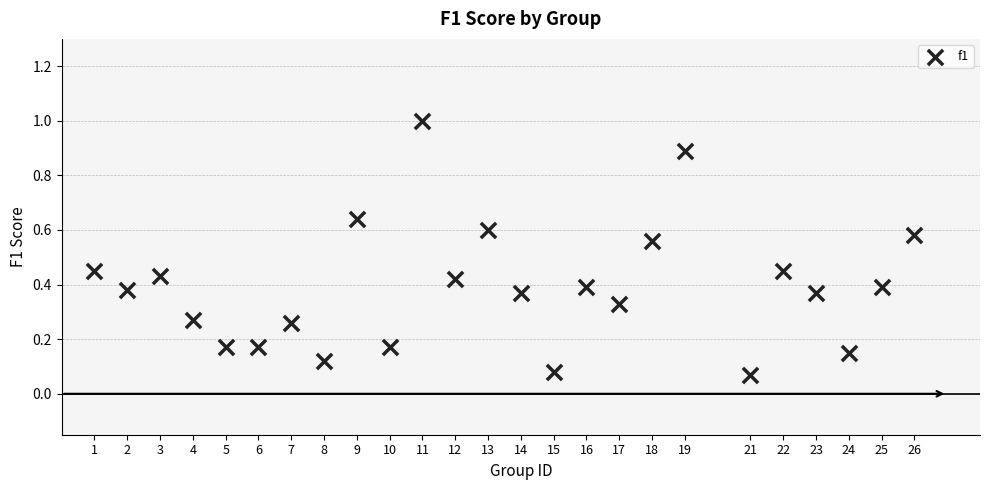

What is the range of Y values (max minus min)?

0.9